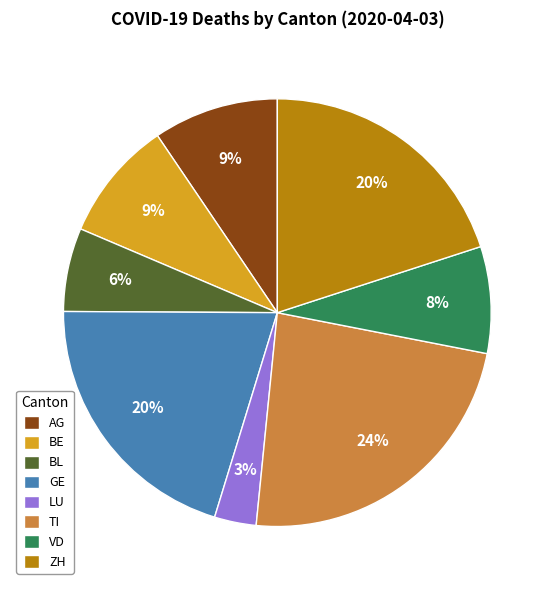

Which has a higher value, BL or VD?

VD